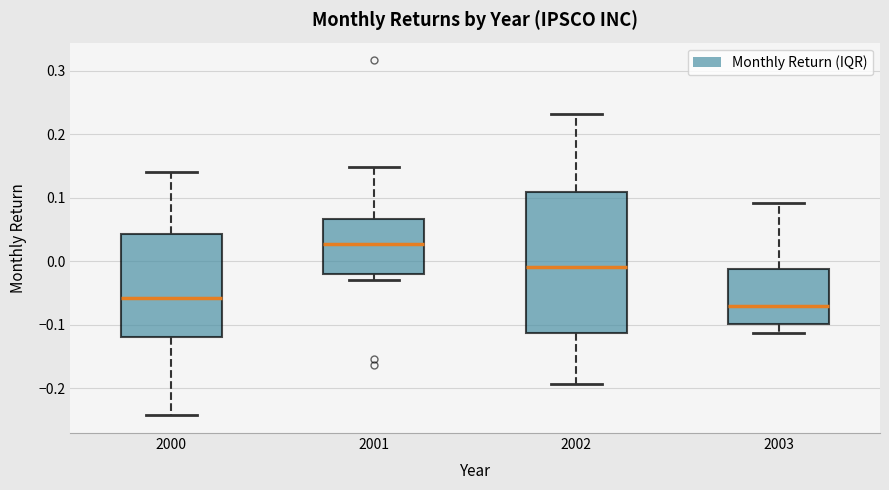

Reading left to right, transcribe this box plot: for each box, give where its median line is, the range the box spans, and where its two whiskers end, as read against the y-axis. The values are not printed on the chart, so give them approximately, as read against the axis.

2000: median -0.06, box -0.12 to 0.04, whiskers -0.24 to 0.14
2001: median 0.03, box -0.02 to 0.07, whiskers -0.03 to 0.15
2002: median -0.01, box -0.11 to 0.11, whiskers -0.19 to 0.23
2003: median -0.07, box -0.10 to -0.01, whiskers -0.11 to 0.09